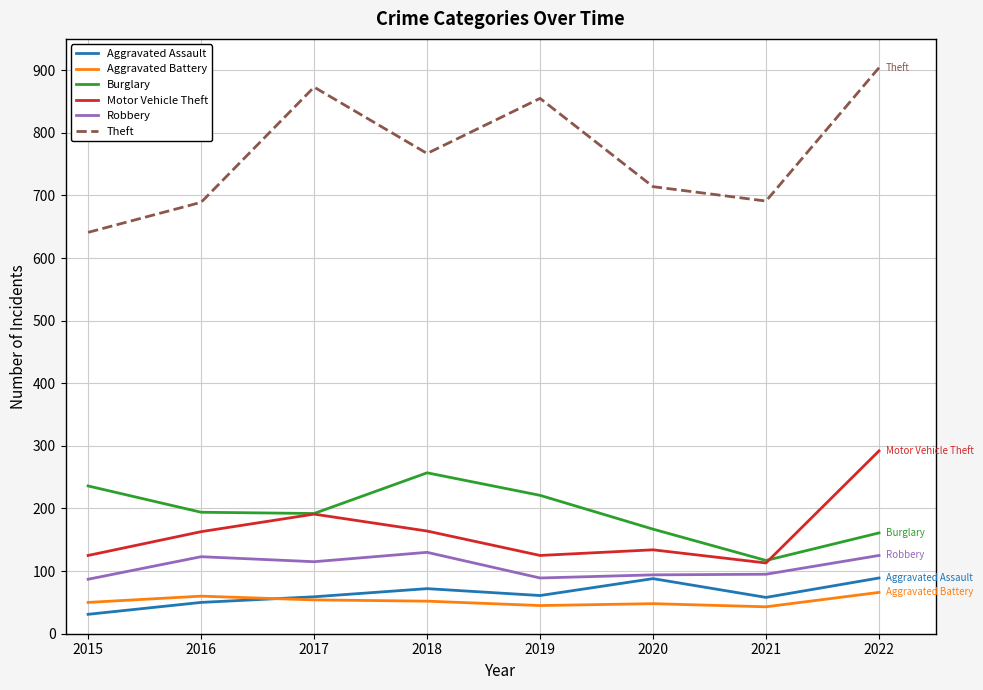

True or false: Motor Vehicle Theft and Aggravated Battery cross at least once.

False